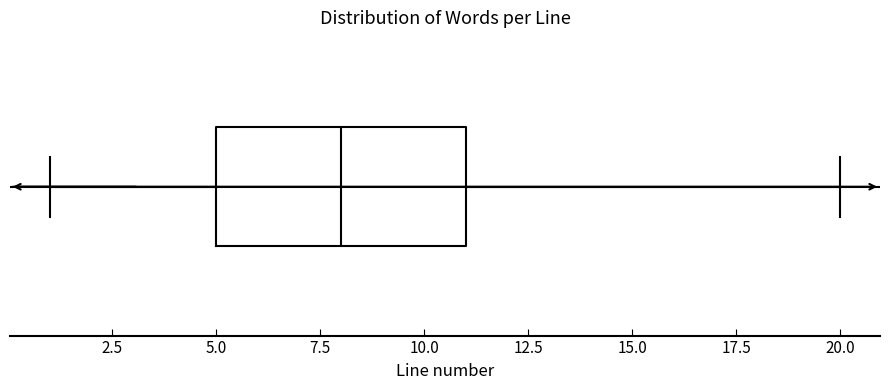

Read this box plot against the x-axis: the position of the median line, the range covered by the box, and the ends of both whiskers. The values are not printed on the chart, so give them approximately, as read against the axis.

median 8, box 5 to 11, whiskers 1 to 20